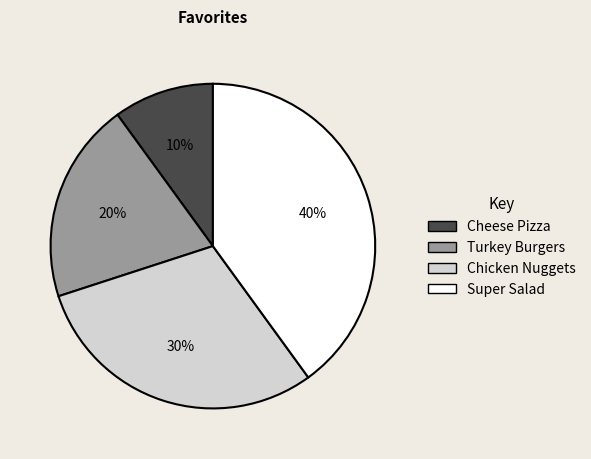

To the nearest percent, what is the average slice percentage?

25%